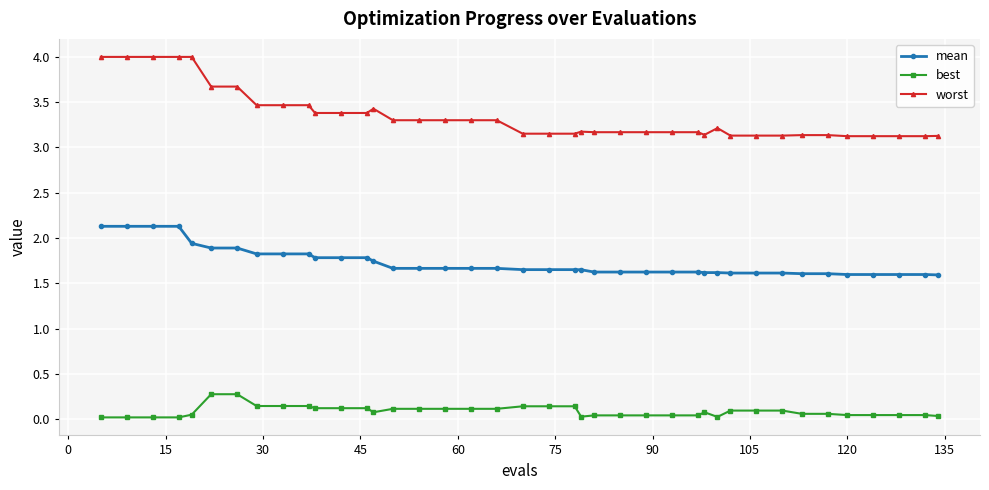

Which series has the widest spread of values?

worst